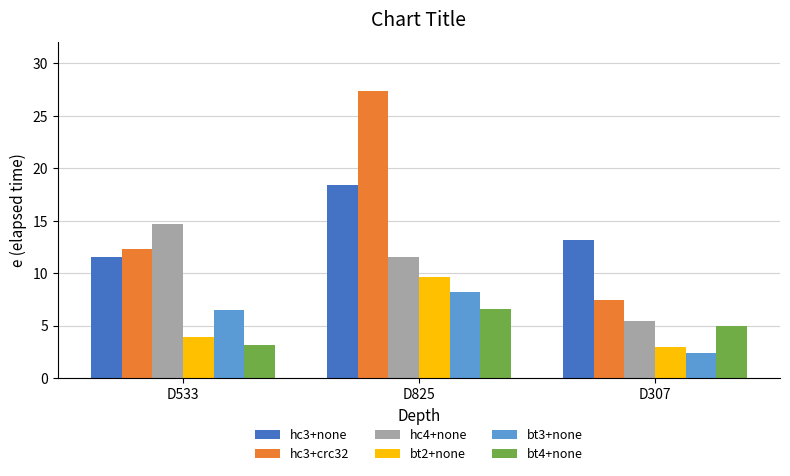

What is the maximum value shown in the chart?

27.4